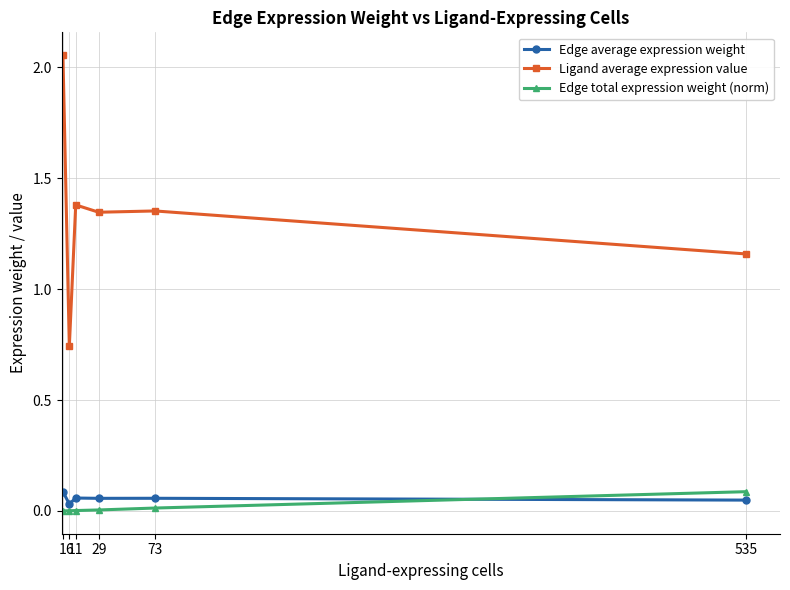

True or false: Edge total expression weight (norm) has more than 2 points higher than both neighbors.

False